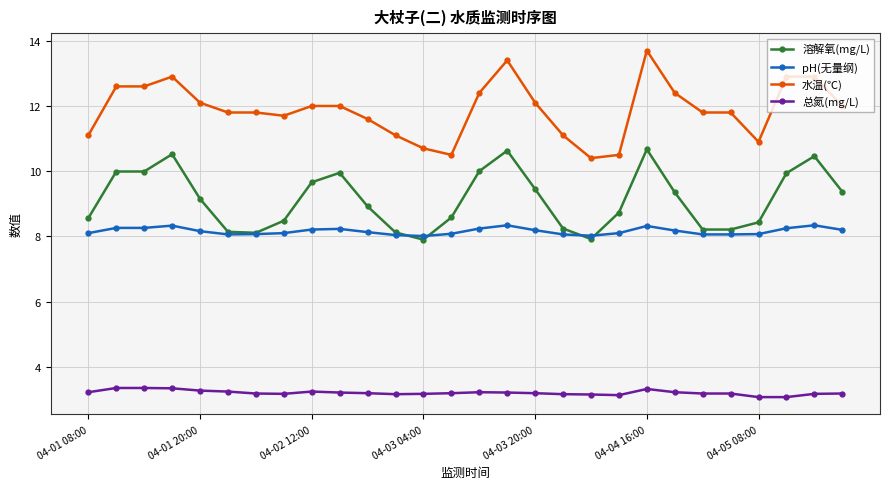

What is the value of the 水温(℃) point at the 16th from the left?

13.4